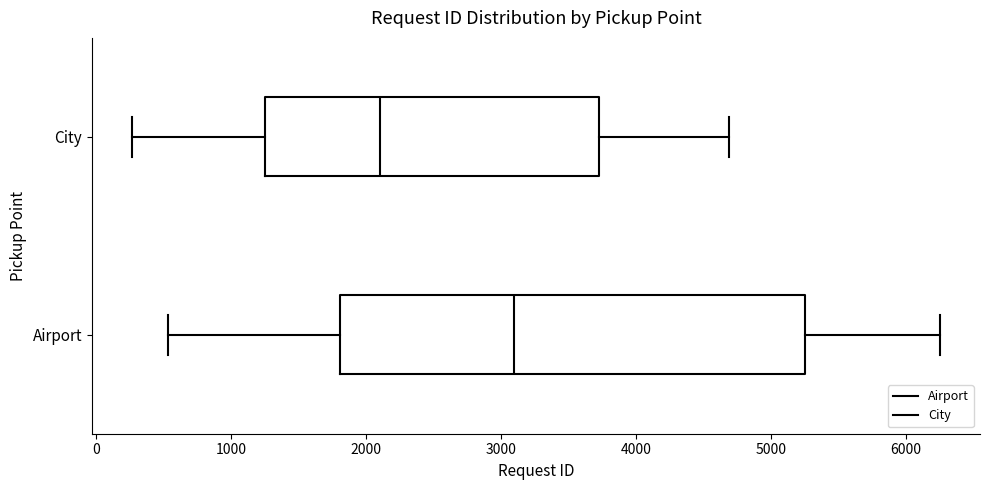

Reading bottom to top, transcribe this box plot: for each box, give where its median line is, the range the box spans, and where its two whiskers end, as read against the x-axis. The values are not printed on the chart, so give them approximately, as read against the axis.

Airport: median 3100, box 1800 to 5300, whiskers 500 to 6200
City: median 2100, box 1200 to 3700, whiskers 300 to 4700